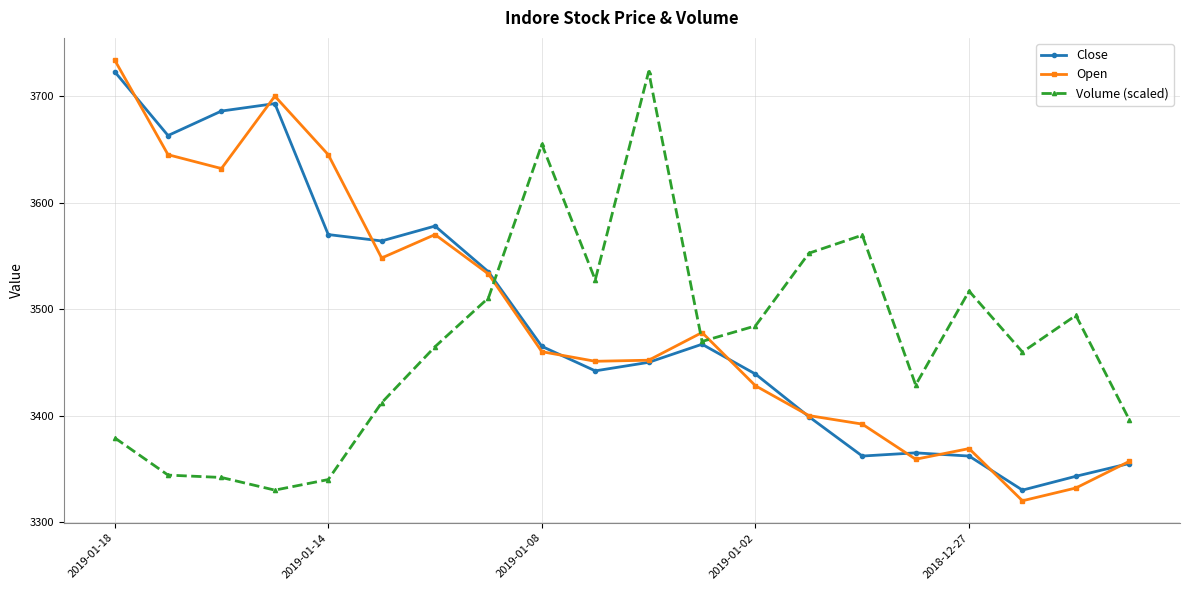

Count the number of data series in this chart.

3